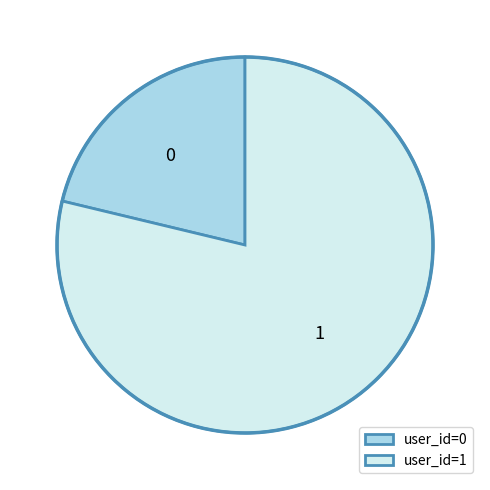

Do 1 and 0 together represent more than half of the pie?

Yes